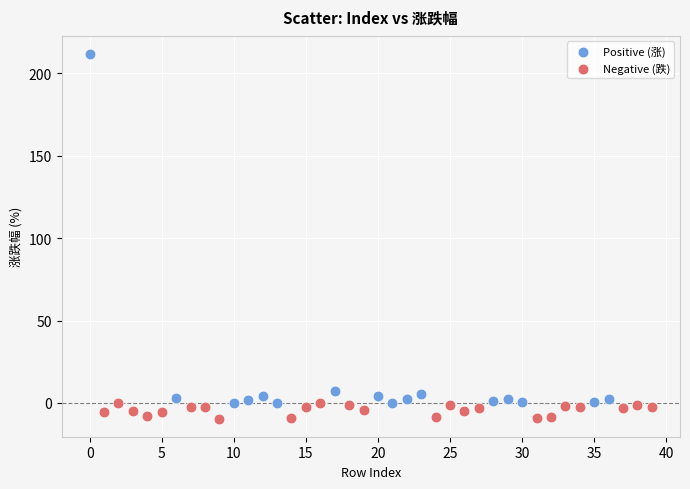

Which series has the widest spread of Y values?

Positive (涨)